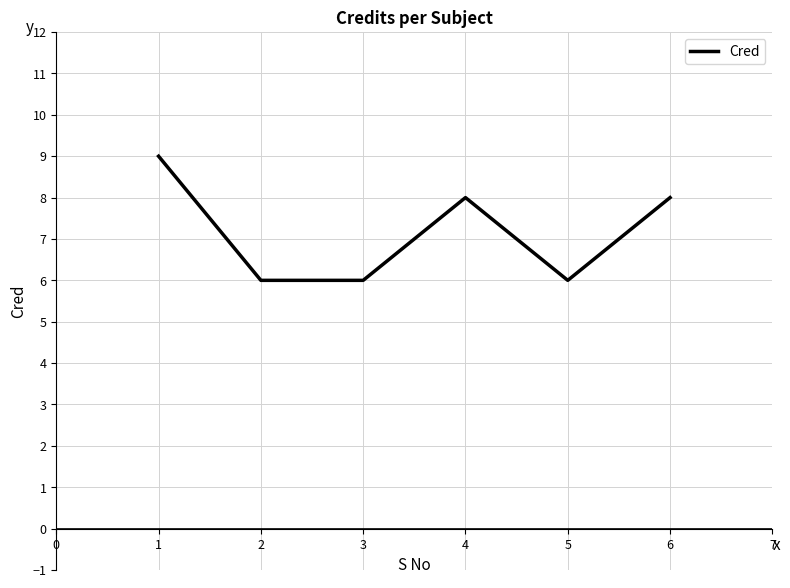

How many lines are shown in the chart?

1